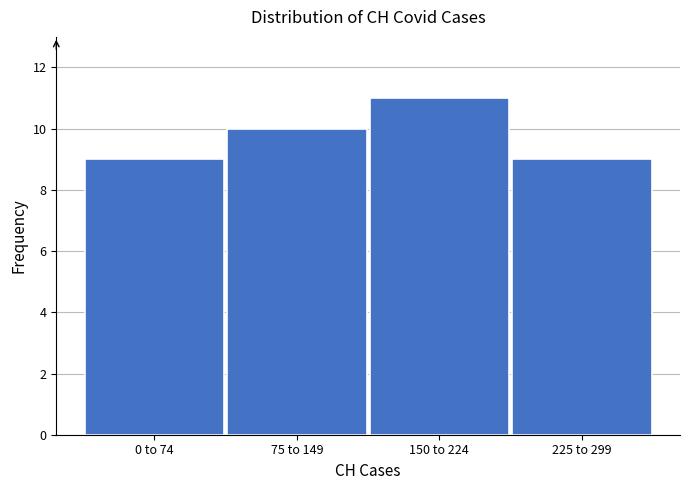

Reading left to right, list all the values displayed in this chart.

9	10	11	9